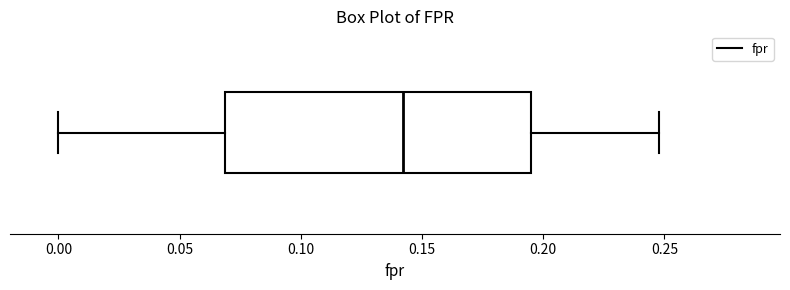

Where is the left edge of the box on the x-axis? The values are not printed on the chart, so give them approximately, as read against the axis.

0.070